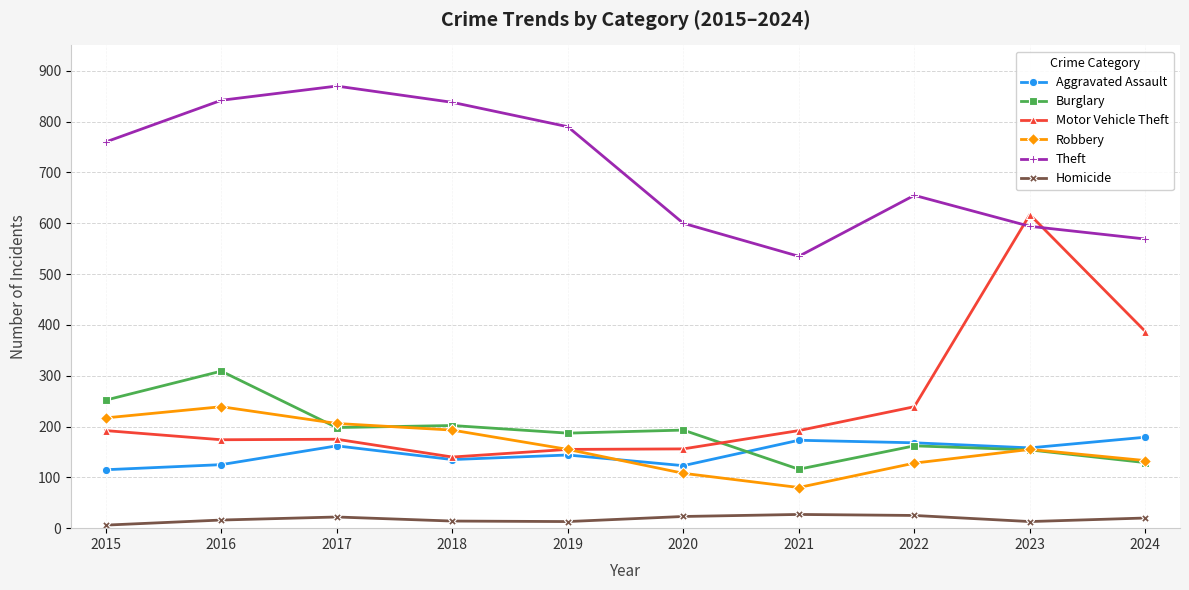

How many interior local valleys does the Theft series have?

1